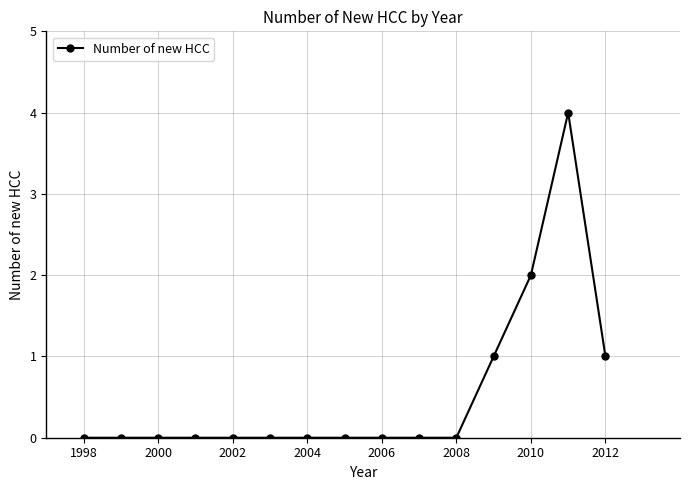

How many lines are shown in the chart?

1